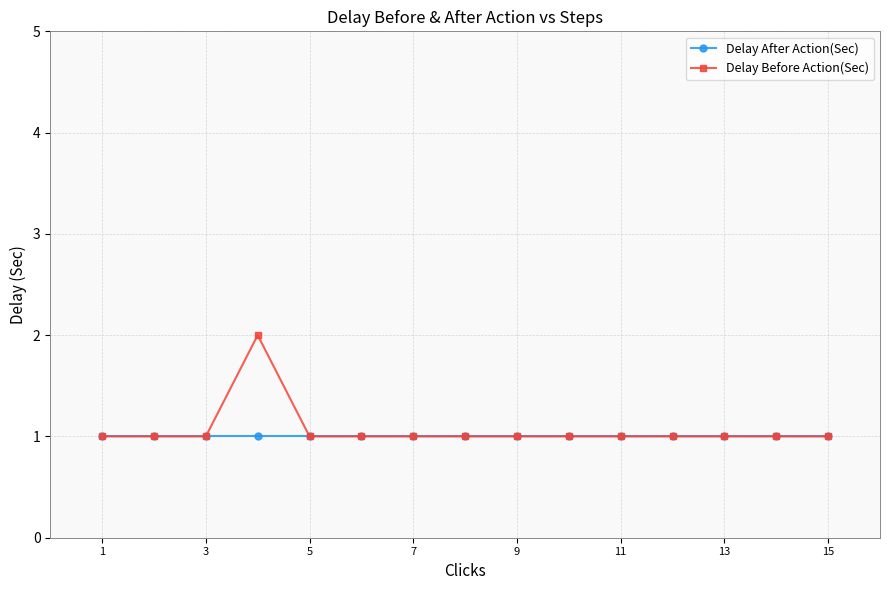

What is the value of the Delay Before Action(Sec) point at the 4th from the left?

2